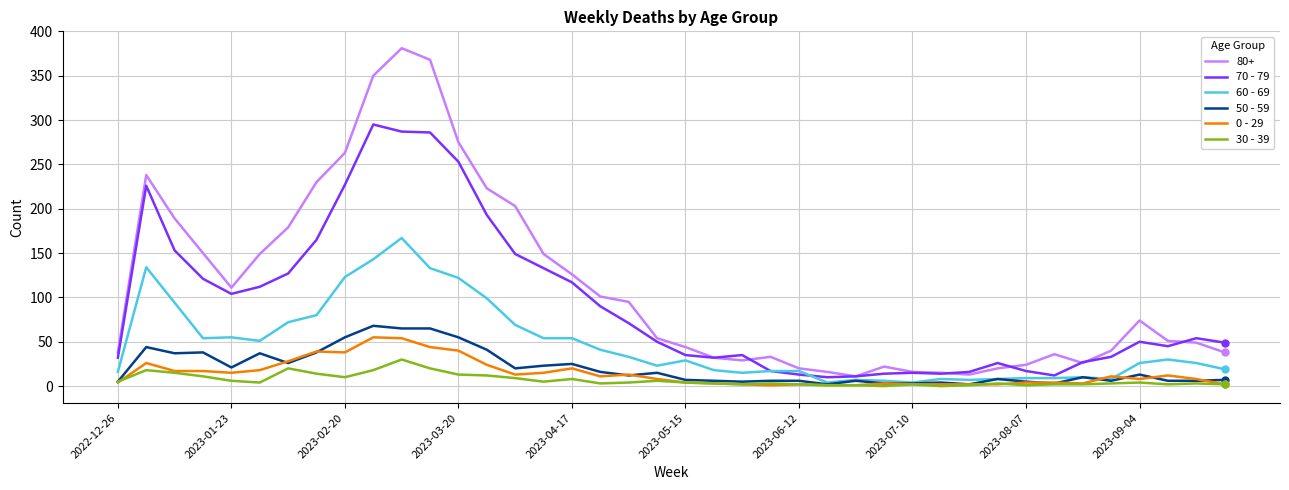

Which series has the widest spread of values?

80+